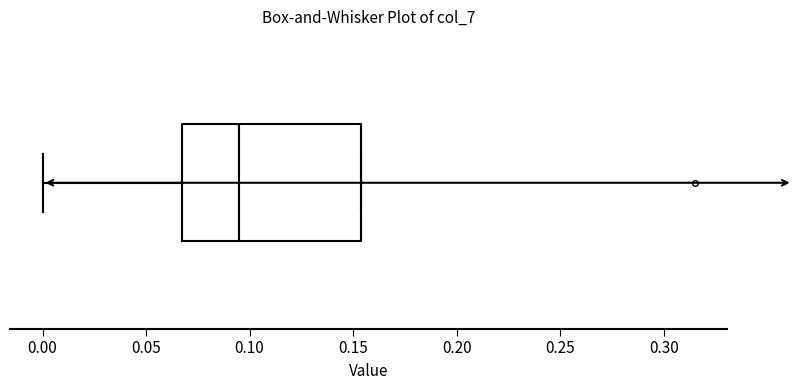

Where is the right edge of the box on the x-axis? The values are not printed on the chart, so give them approximately, as read against the axis.

0.155